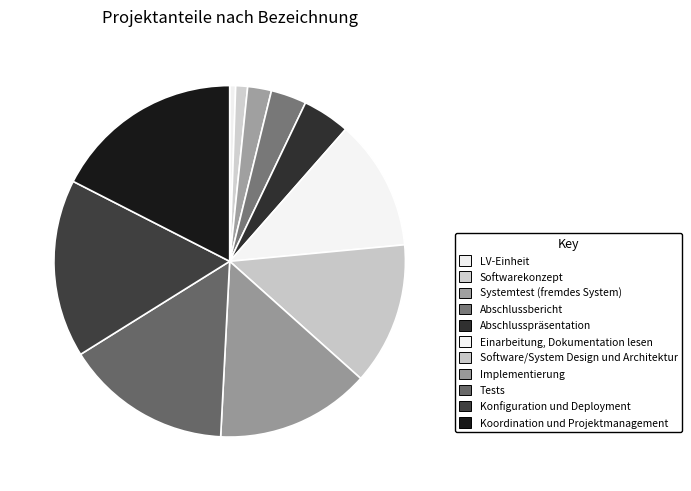

Which category has the biggest portion of the pie?

Koordination und Projektmanagement